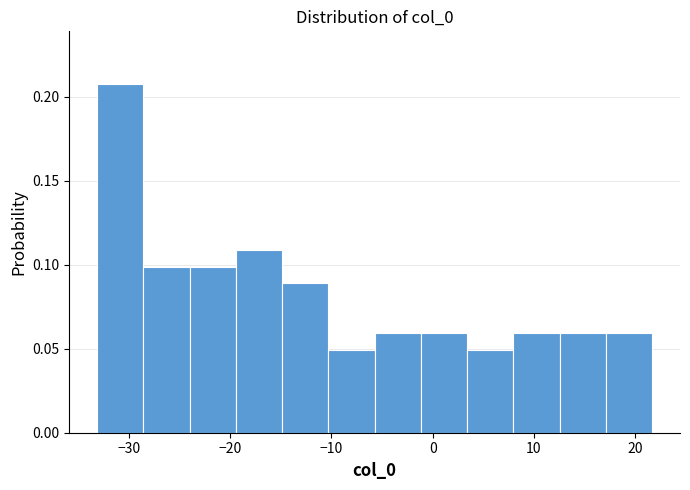

Reading left to right, transcribe this chart: for each bar, give the range it covers on the x-axis and its height. Neither the bar edges nor the heights are printed on the chart, so give them approximately, as read against the axes.

-33 to -29: 0.21
-29 to -24: 0.10
-24 to -19: 0.10
-19 to -15: 0.11
-15 to -10: 0.09
-10 to -6: 0.05
-6 to -1: 0.06
-1 to 3: 0.06
3 to 8: 0.05
8 to 13: 0.06
13 to 17: 0.06
17 to 22: 0.06